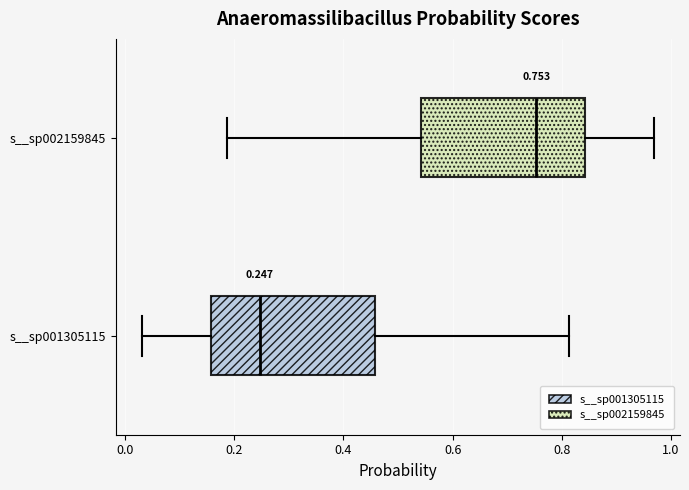

Which box has the furthest to the left median line?

s__sp001305115